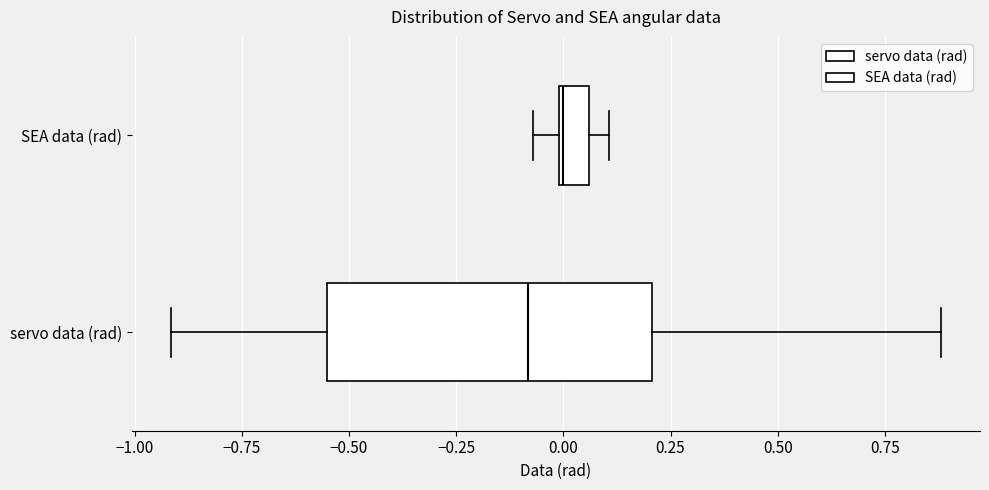

Where does the median line of the box for servo data (rad) sit on the x-axis? The values are not printed on the chart, so give them approximately, as read against the axis.

-0.10